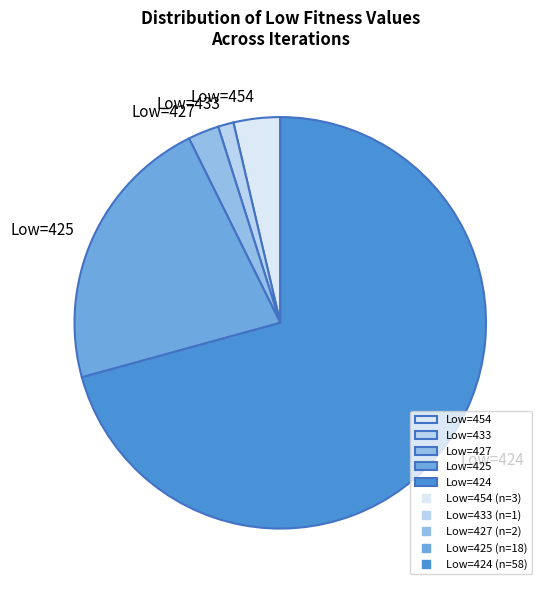

Combined, do Low=454 and Low=427 account for over 50%?

No